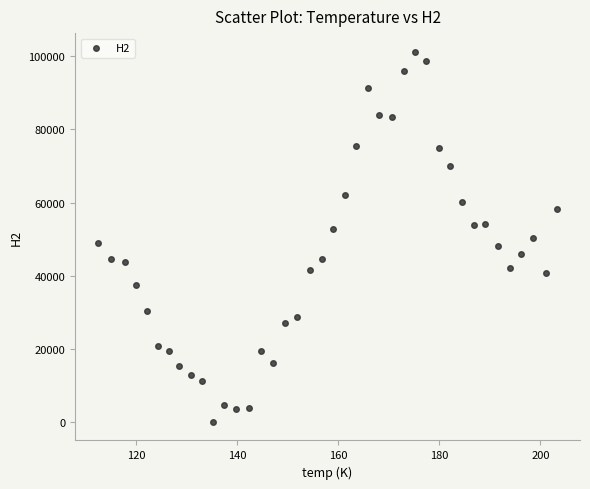

What is the range of X values (max minus min)?

90.9